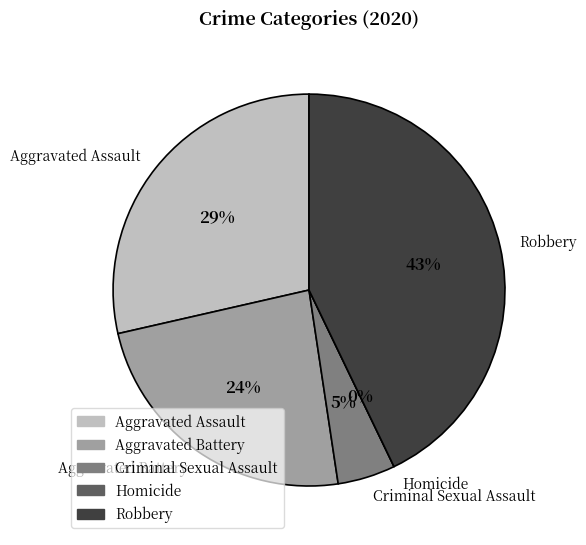

To the nearest percent, what is the difference between the Robbery and Aggravated Assault slice percentages?

14%